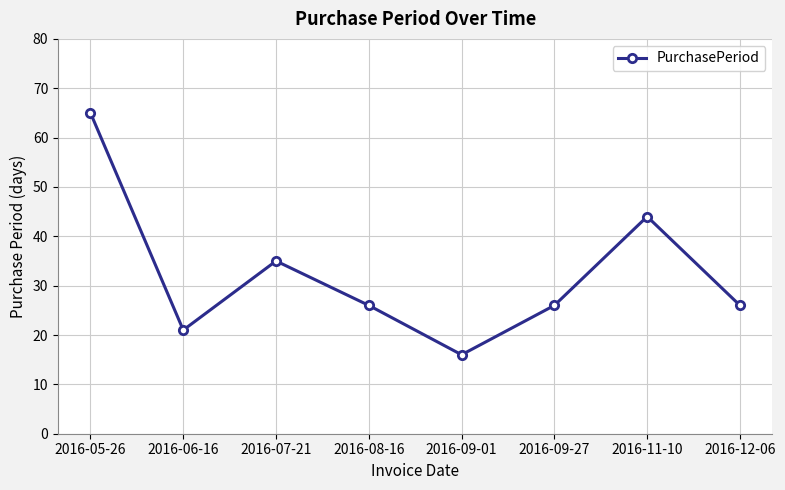

Which category has the highest value across all series?

2016-05-26